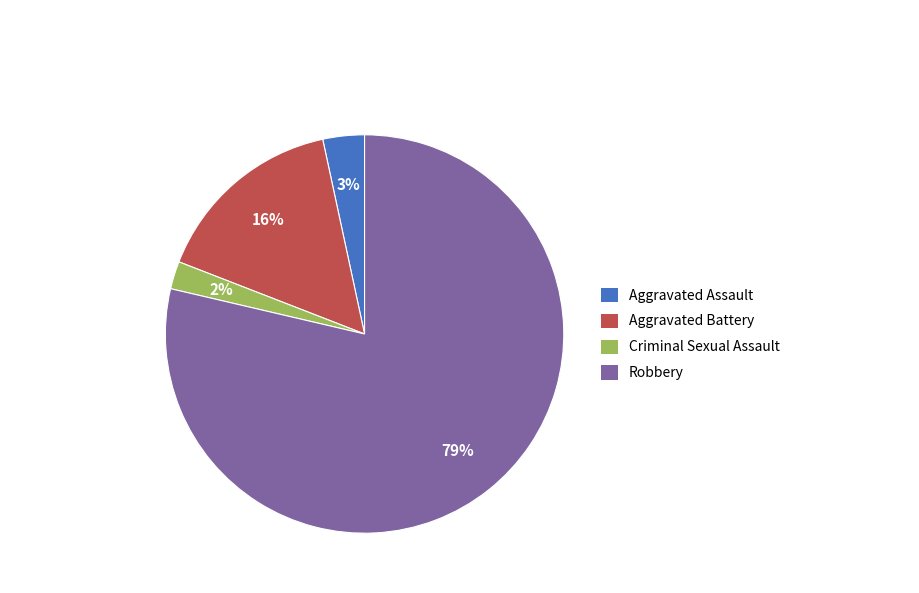

Which slice represents more than half of the pie?

Robbery